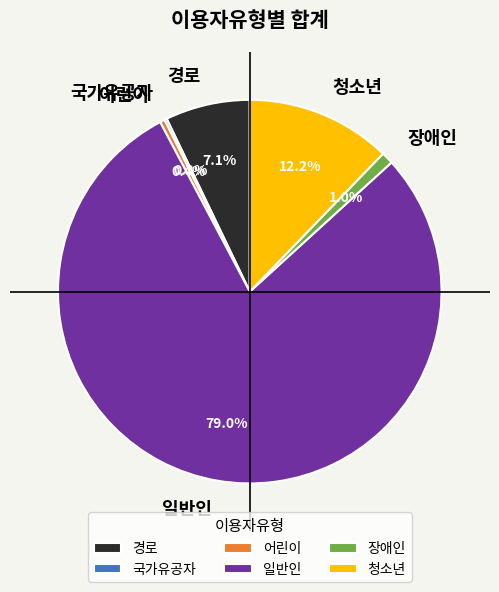

What is the ratio of the value at 장애인 to the value at 어린이?

2.5